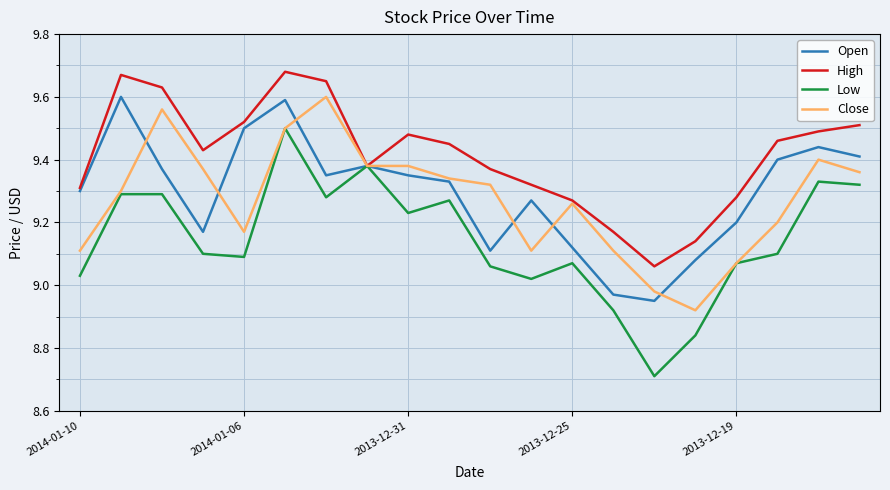

What is the smallest value displayed?

8.7